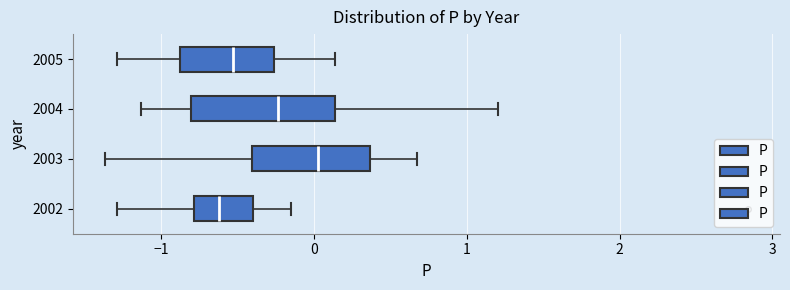

Where is the left edge of the box at y = 2005 on the x-axis? The values are not printed on the chart, so give them approximately, as read against the axis.

-0.9